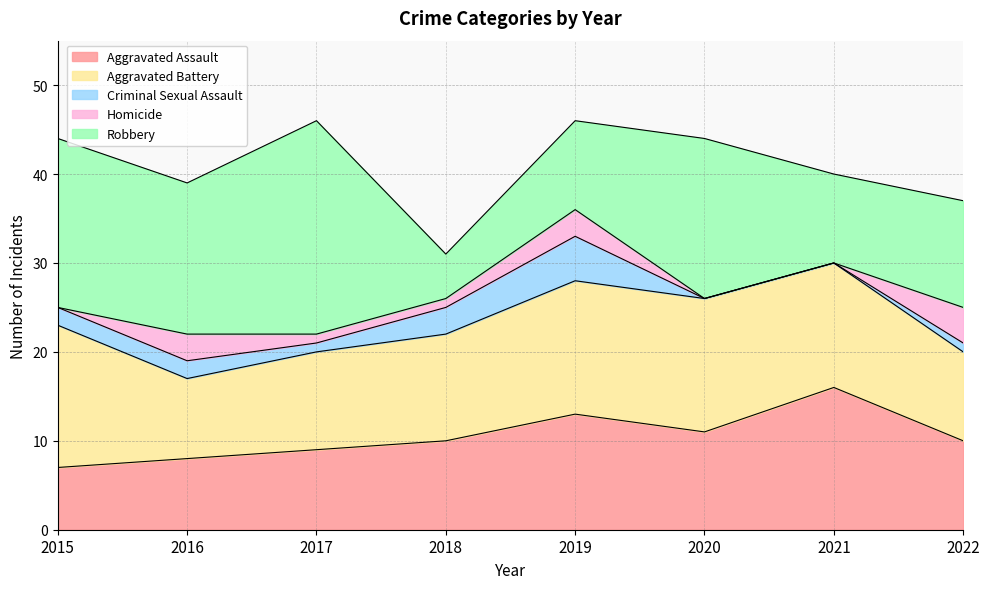

Count the number of data series in this chart.

5